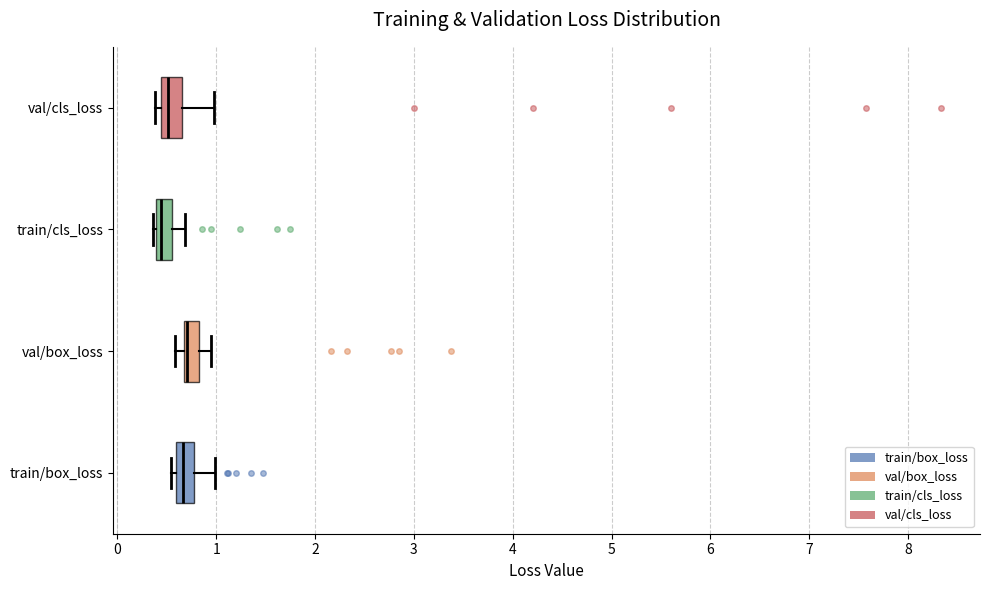

Where is the left edge of the box for val/box_loss on the x-axis? The values are not printed on the chart, so give them approximately, as read against the axis.

0.7